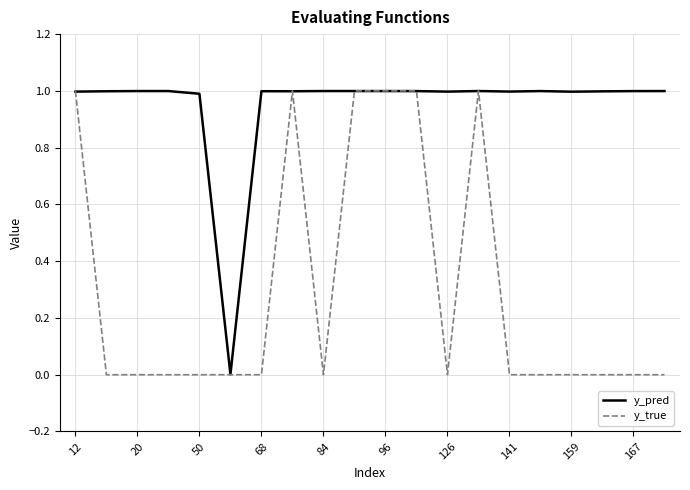

List the series in order of their overall mean, lowest first.

y_true, y_pred